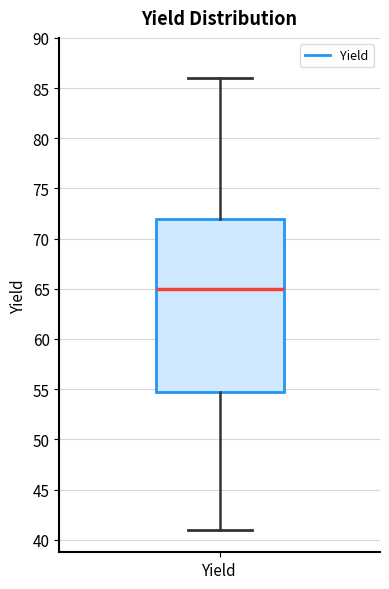

Read this box plot against the y-axis: the position of the median line, the range covered by the box, and the ends of both whiskers. The values are not printed on the chart, so give them approximately, as read against the axis.

median 65, box 55 to 72, whiskers 41 to 86